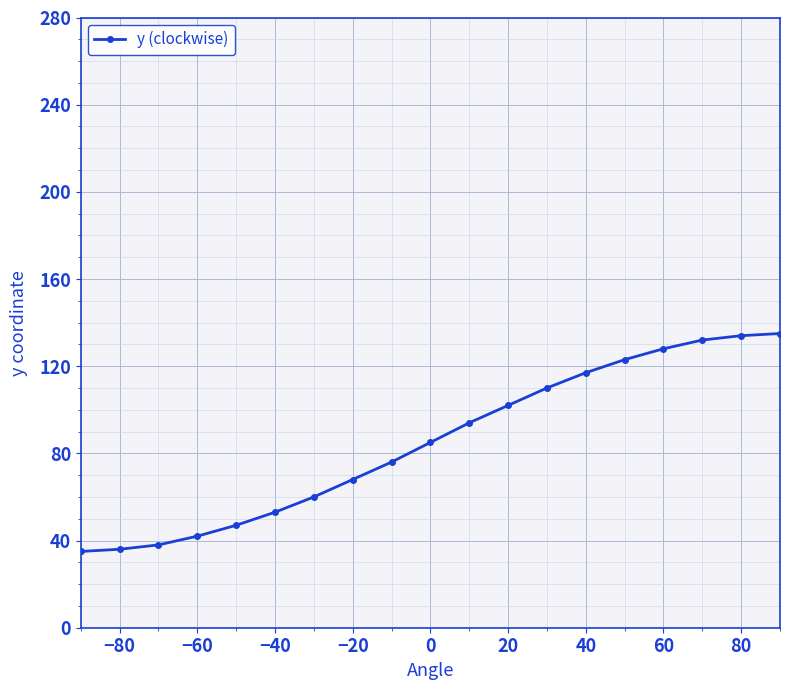

What is the minimum value shown in the chart?

35